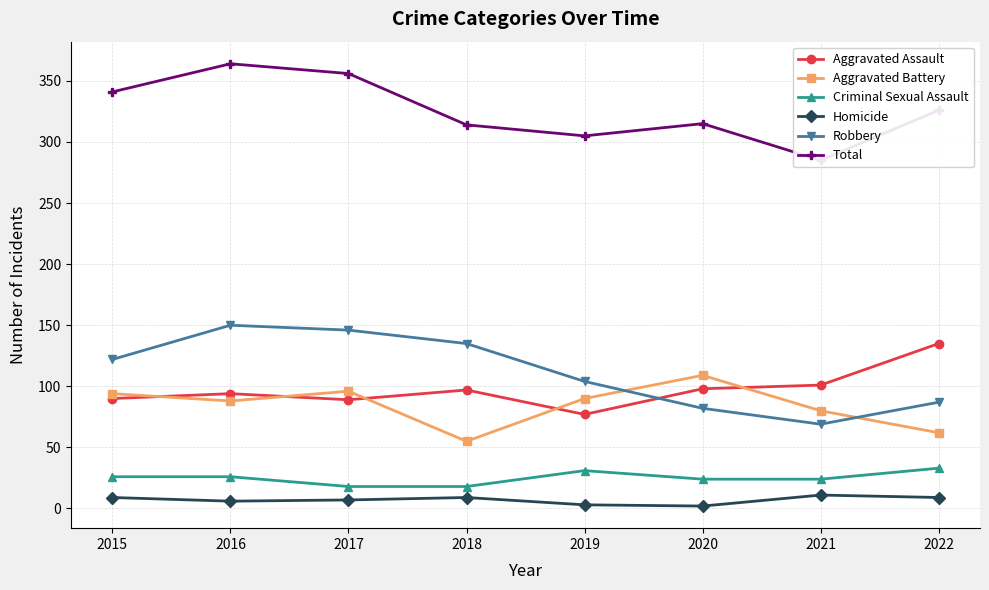

What is the value of the Total point at the 7th from the left?

285